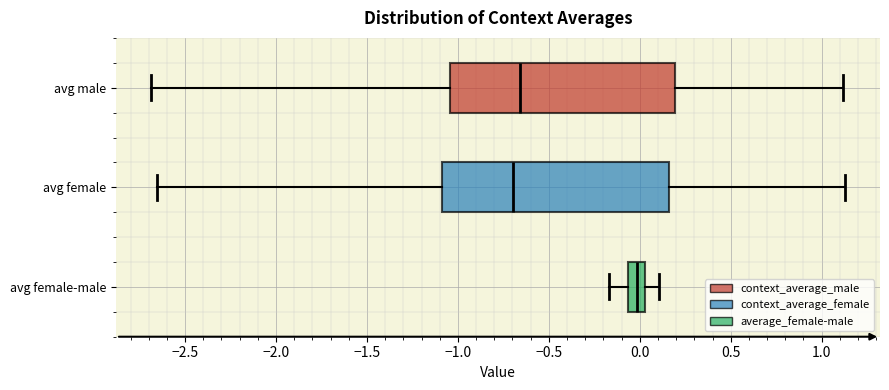

Where is the left edge of the box for avg female-male on the x-axis? The values are not printed on the chart, so give them approximately, as read against the axis.

-0.05